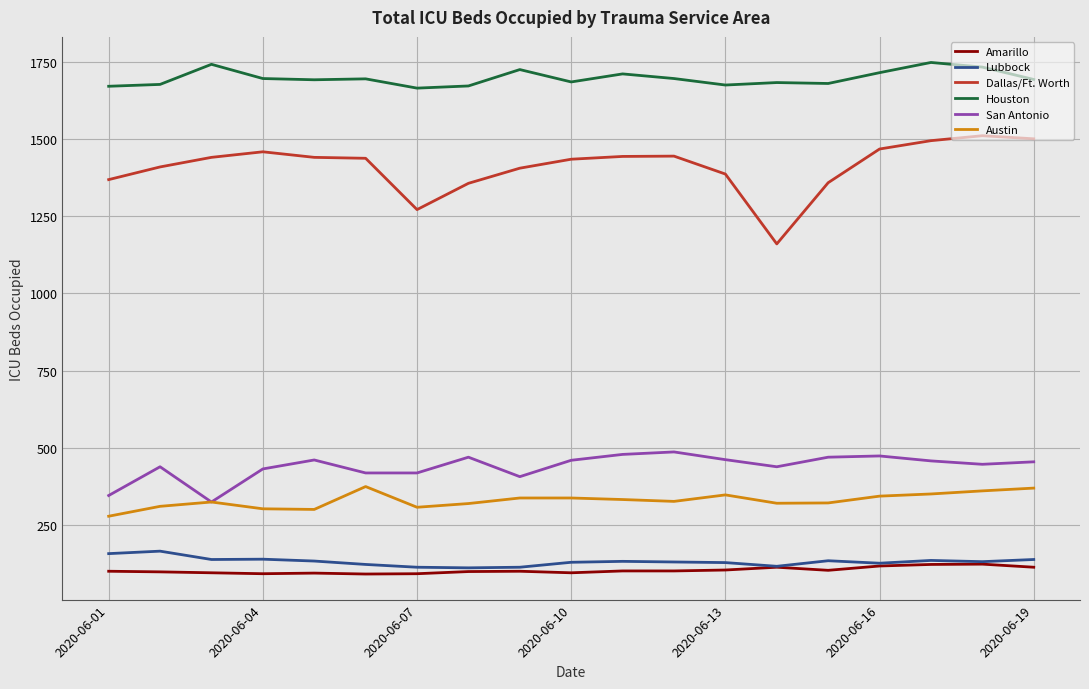

What is the average value of the Houston series?

1697